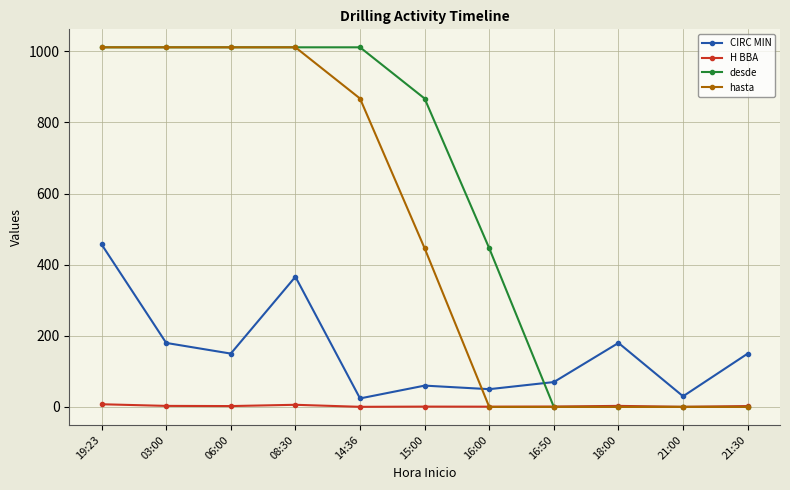

True or false: H BBA and CIRC MIN intersect in this chart.

False